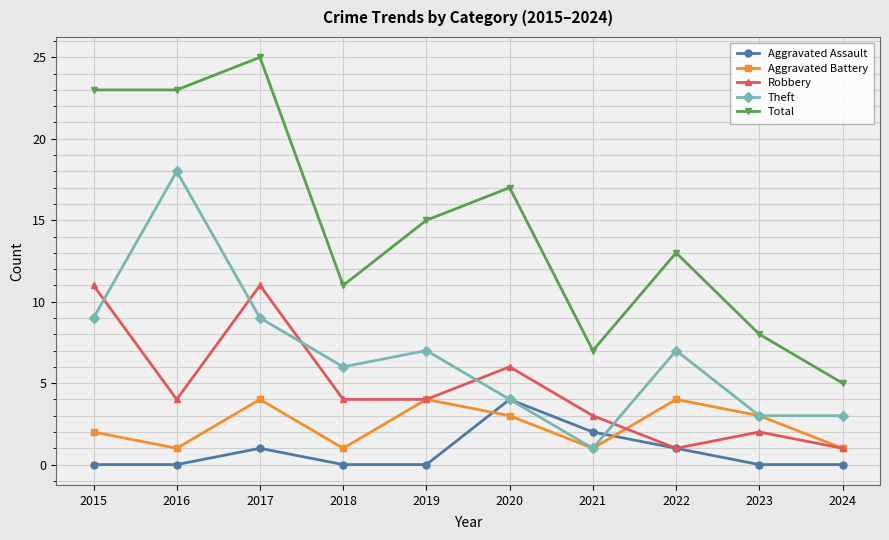

How many times do Aggravated Assault and Aggravated Battery cross each other?

2